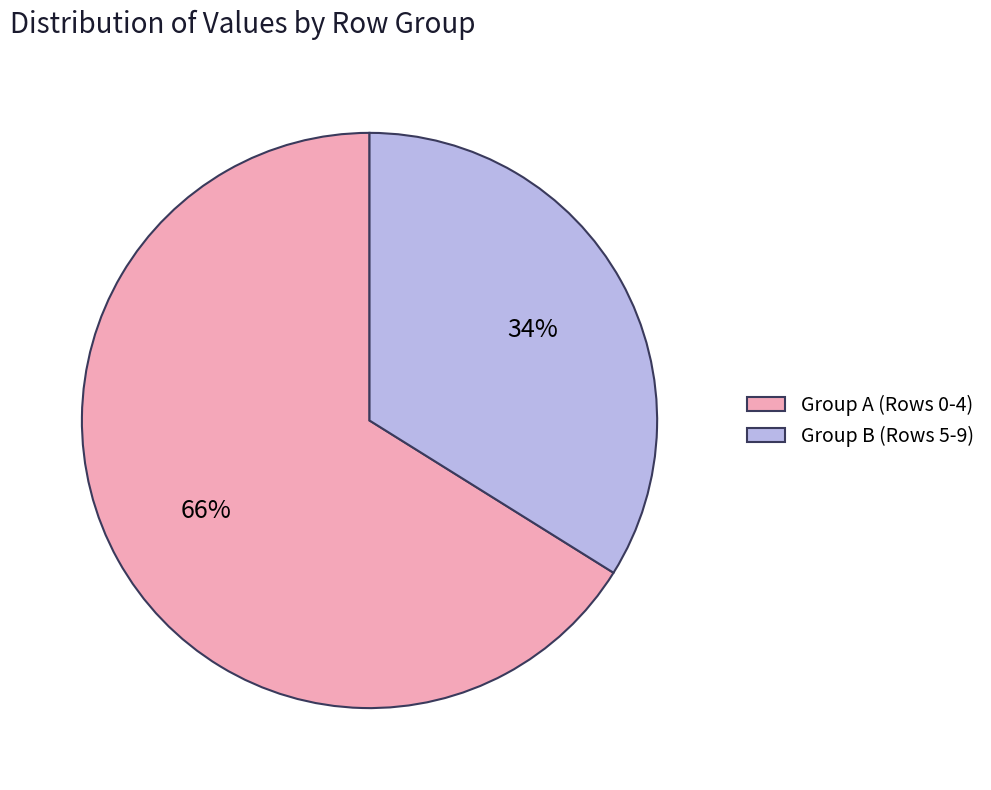

What is the largest slice in the pie chart?

Group A (Rows 0-4)